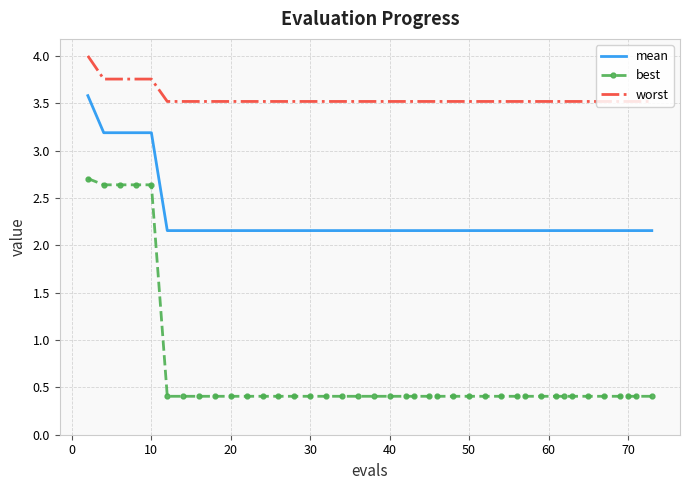

Which series has the largest total across all categories?

worst